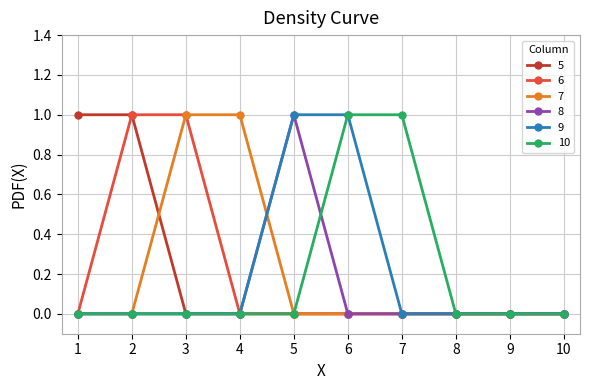

What is the highest value of the 7 series?

1